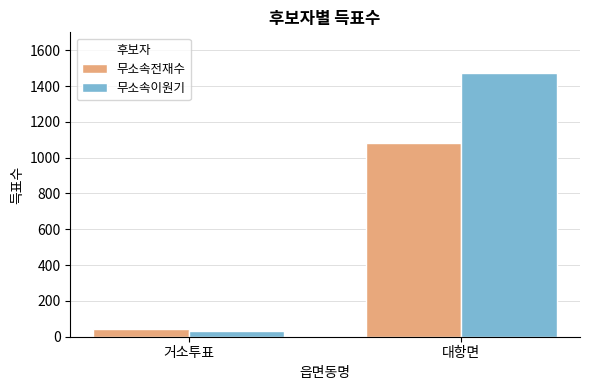

At which label is 무소속이원기 closest to 753?

거소투표